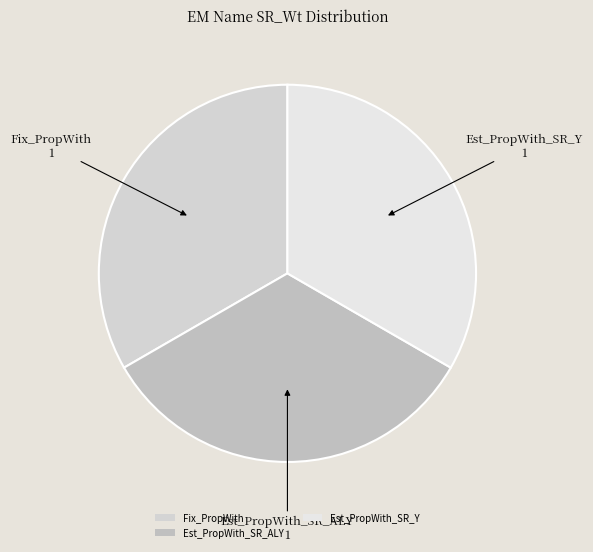

Does Est_PropWith_SR_Y account for over 50% of the chart?

No